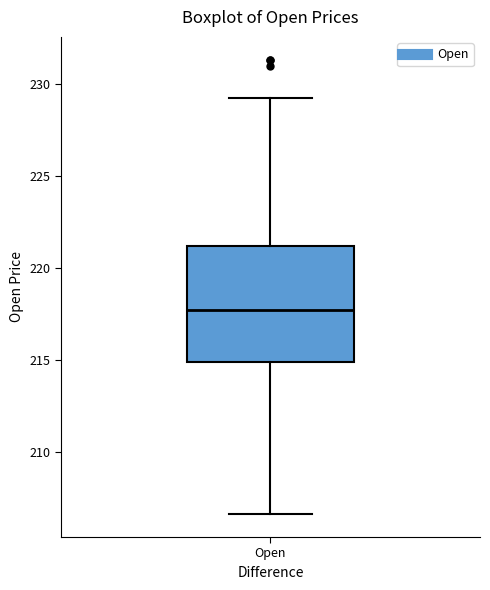

Read this box plot against the y-axis: the position of the median line, the range covered by the box, and the ends of both whiskers. The values are not printed on the chart, so give them approximately, as read against the axis.

median 217.5, box 215.0 to 221.0, whiskers 206.5 to 229.5